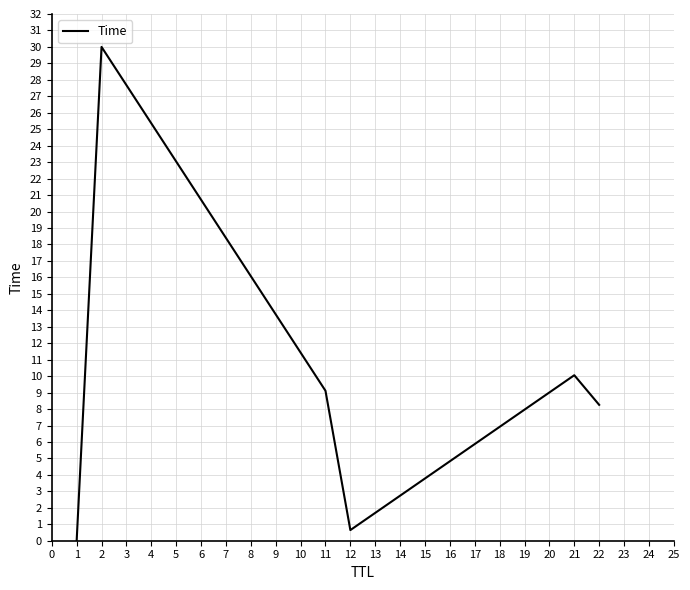

Count the number of categories in the chart.

6